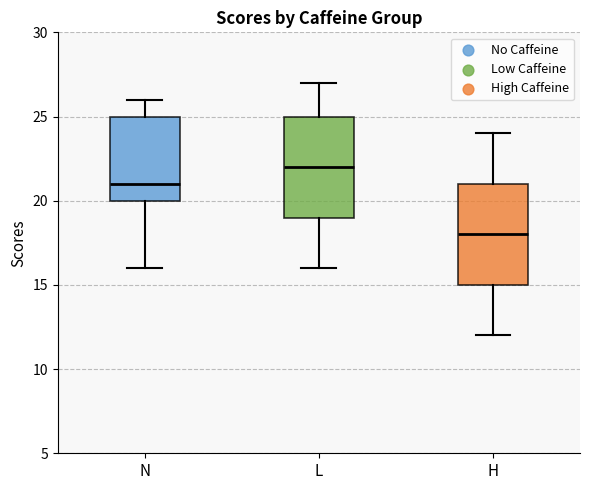

Reading left to right, transcribe this box plot: for each box, give where its median line is, the range the box spans, and where its two whiskers end, as read against the y-axis. The values are not printed on the chart, so give them approximately, as read against the axis.

N: median 21, box 20 to 25, whiskers 16 to 26
L: median 22, box 19 to 25, whiskers 16 to 27
H: median 18, box 15 to 21, whiskers 12 to 24